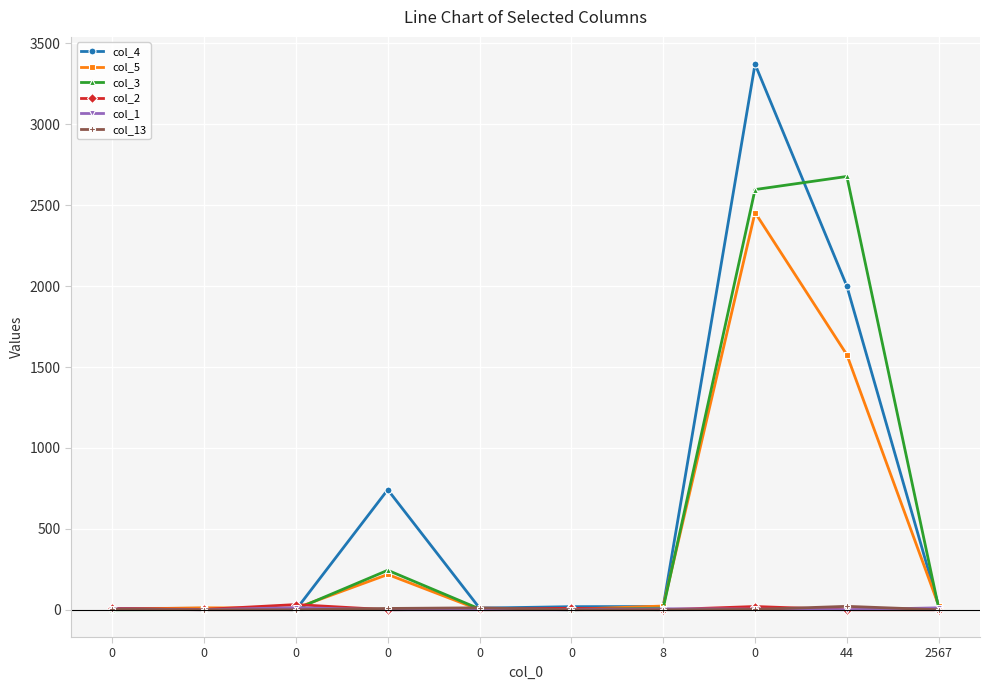

How many distinct data groups are displayed?

6